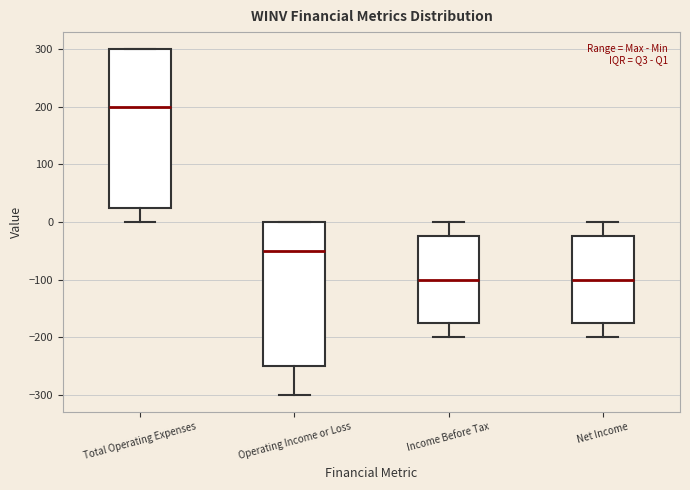

Comparing the boxes themselves (not the whiskers), which one is the tallest?

Total Operating Expenses